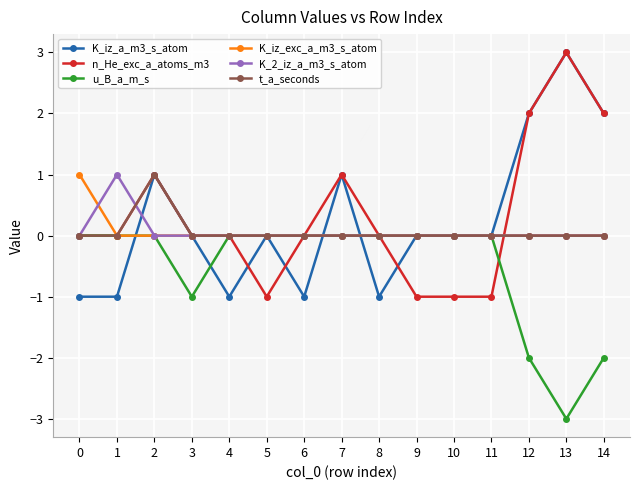

How many categories are shown in the chart?

15